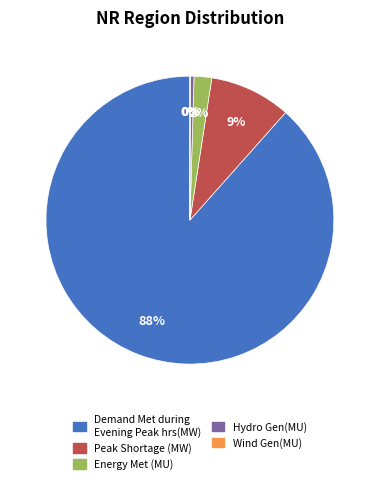

Which slice is the largest?

Demand Met during Evening Peak hrs(MW)